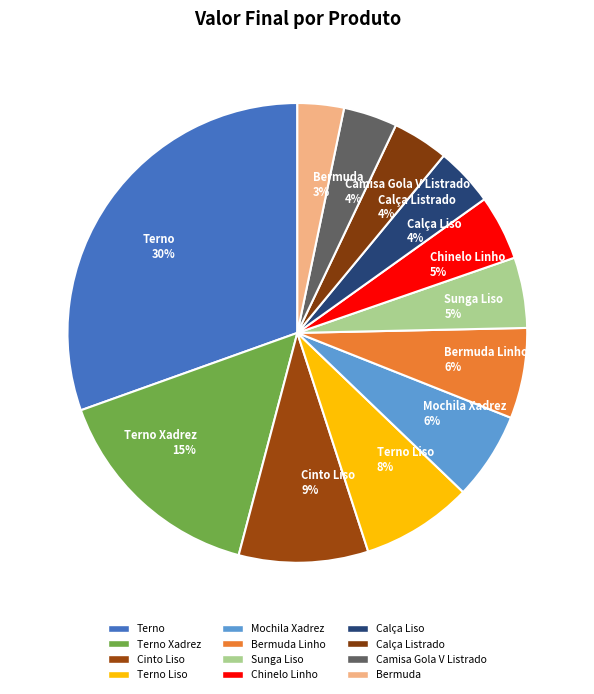

What is the ratio of the value at Mochila Xadrez to the value at Terno Xadrez?

0.4